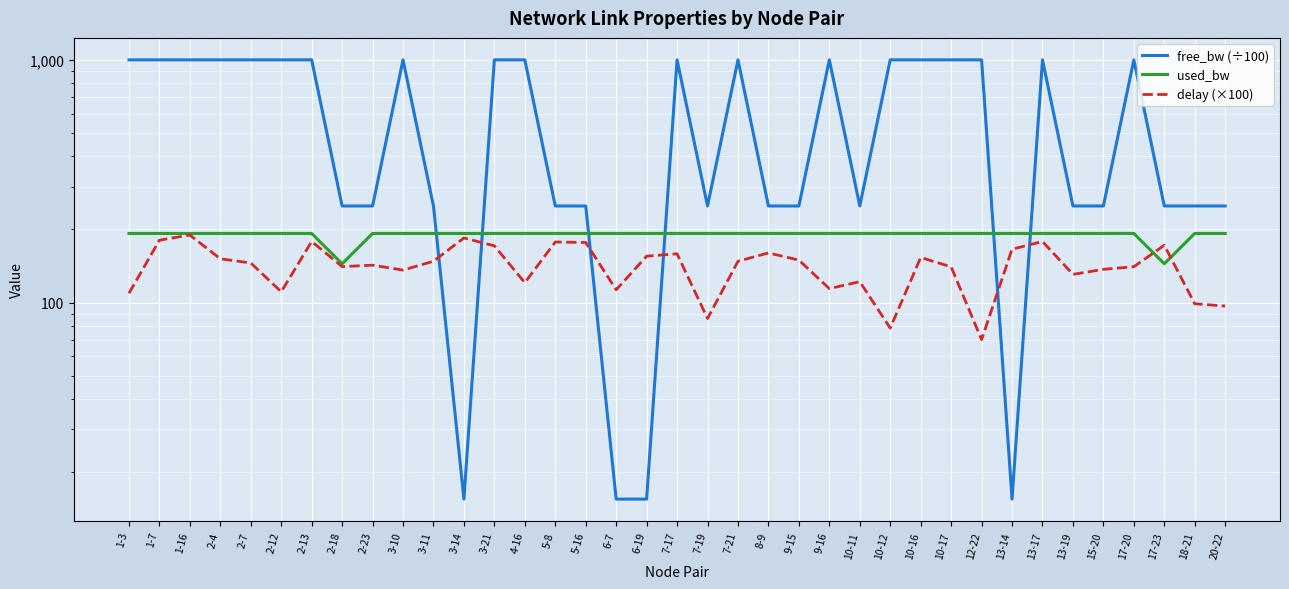

Is the value of used_bw at 5-8 greater than the value of free_bw (÷100) at 13-17?

No